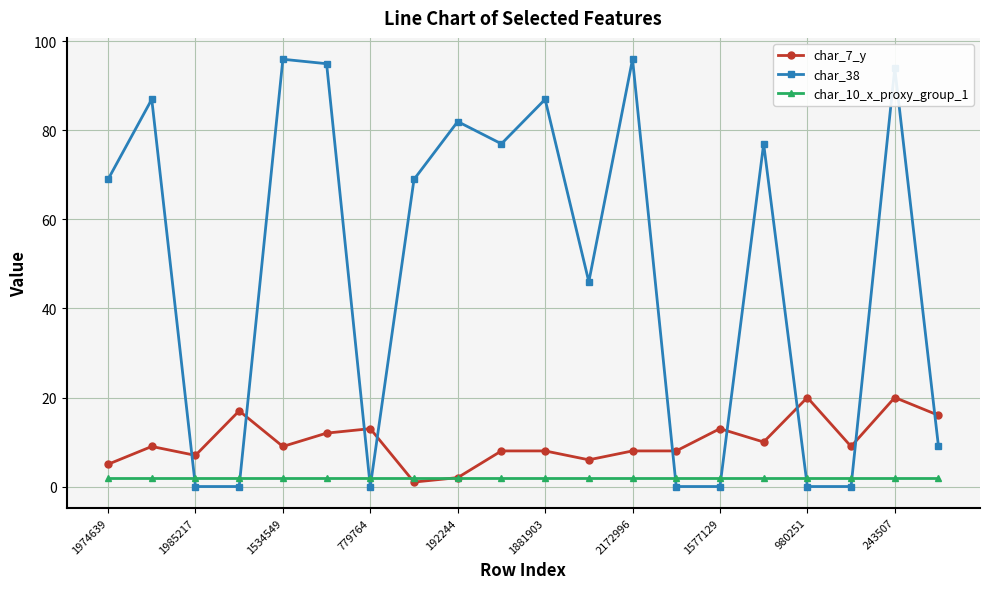

Which series has the widest spread of values?

char_38